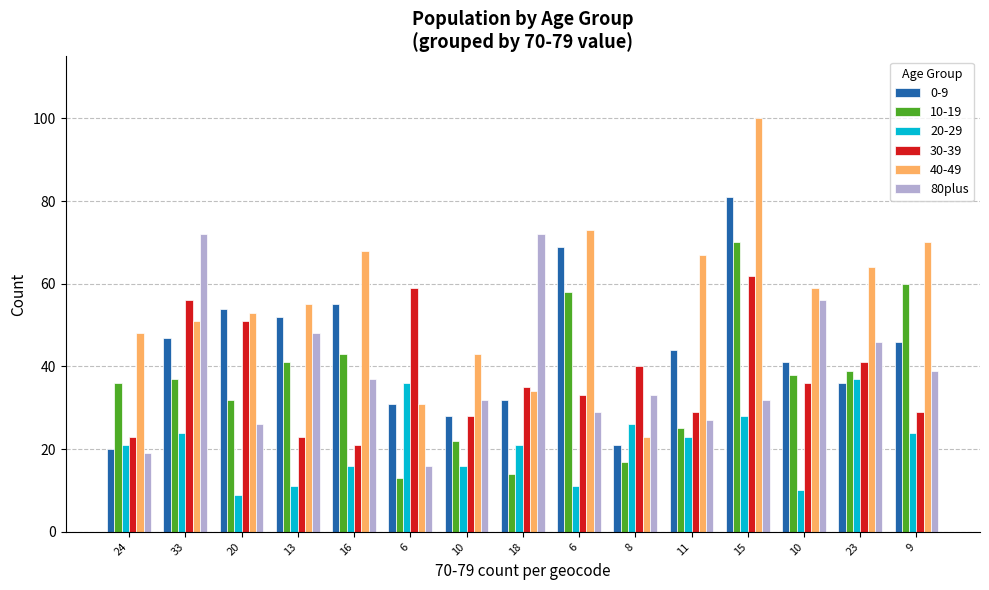

How many bars are there in total?

90